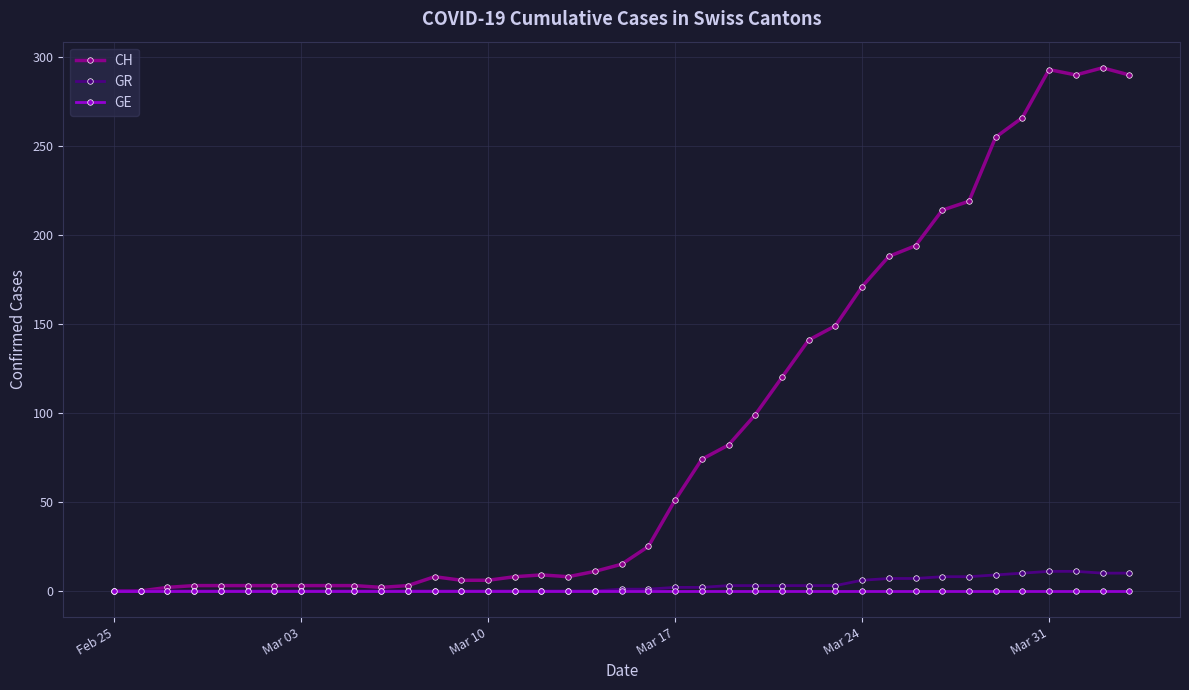

What is the sum of all GR values?

118